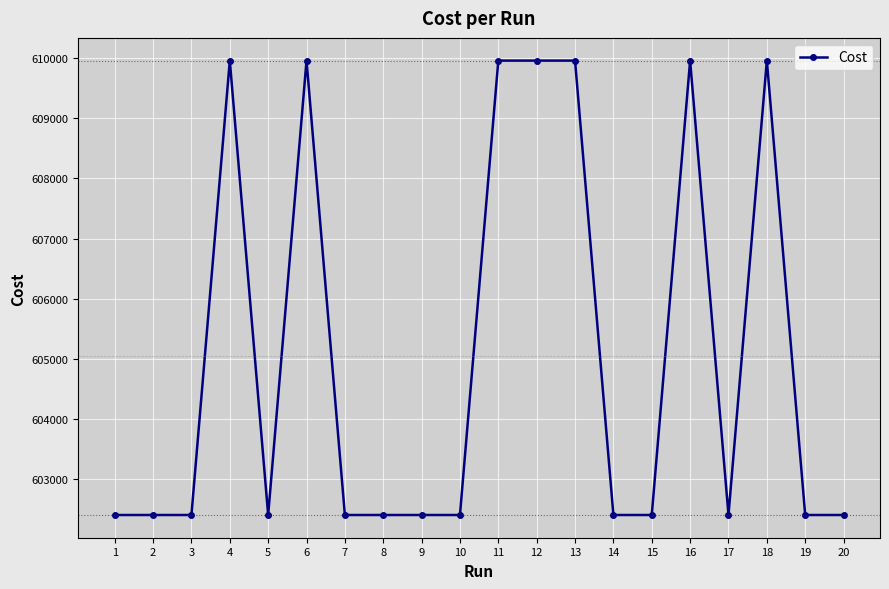

Is this an area chart (filled region under the line)?

No